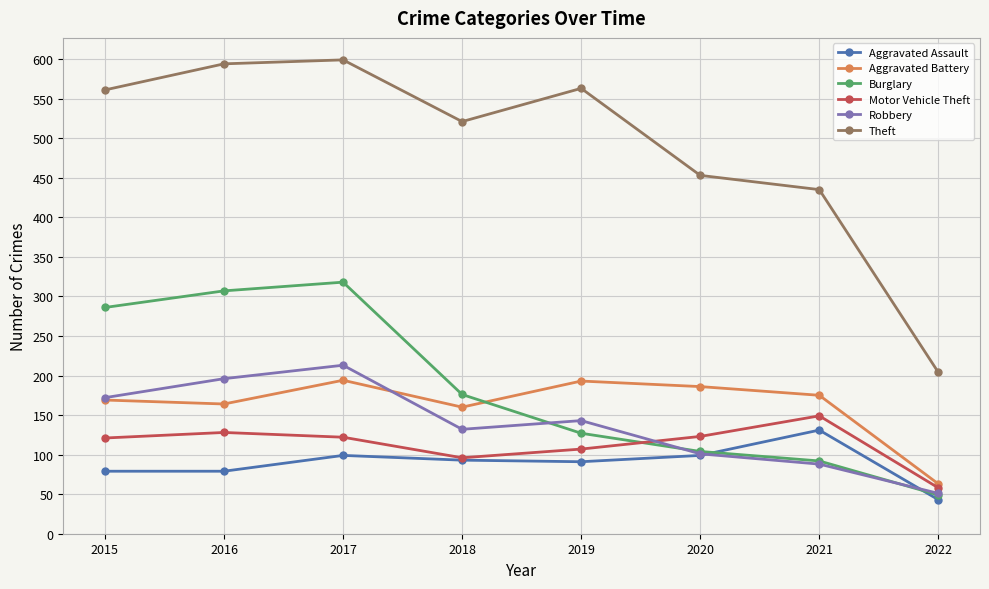

True or false: Aggravated Assault and Aggravated Battery intersect in this chart.

False